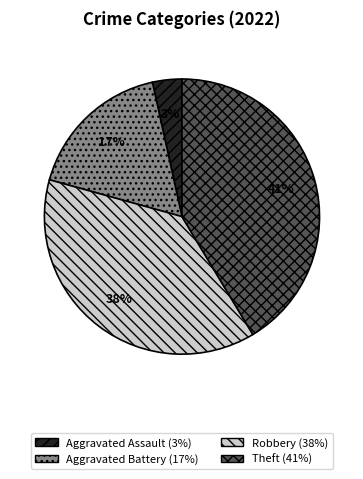

Is there a majority slice in this chart?

No